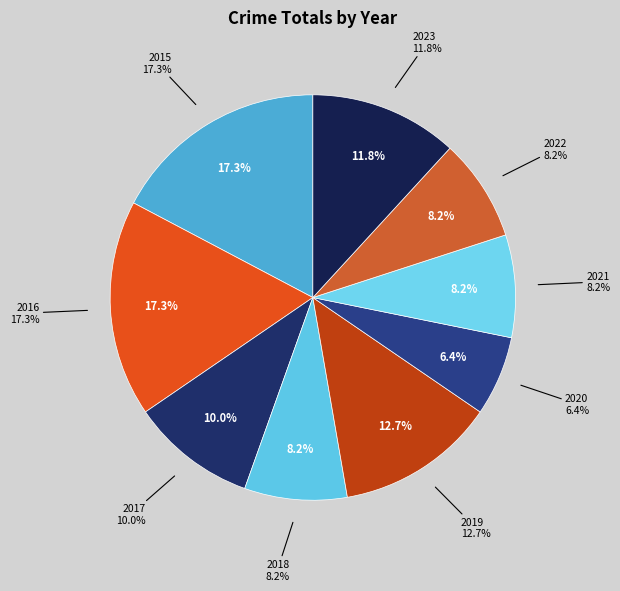

Does 2017 account for over 50% of the chart?

No